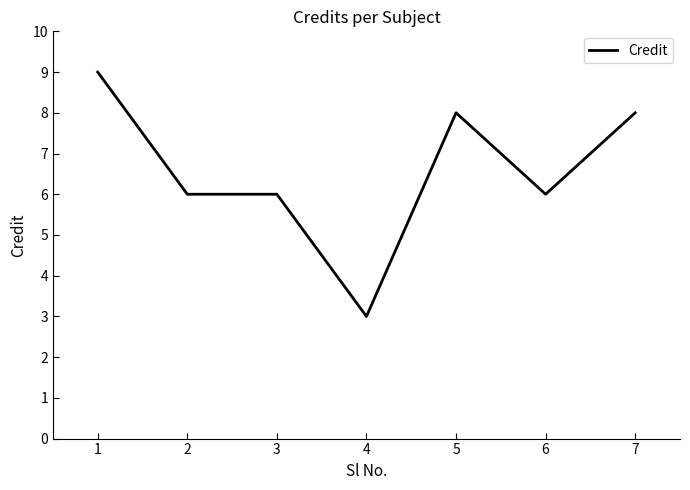

What is the average value?

7